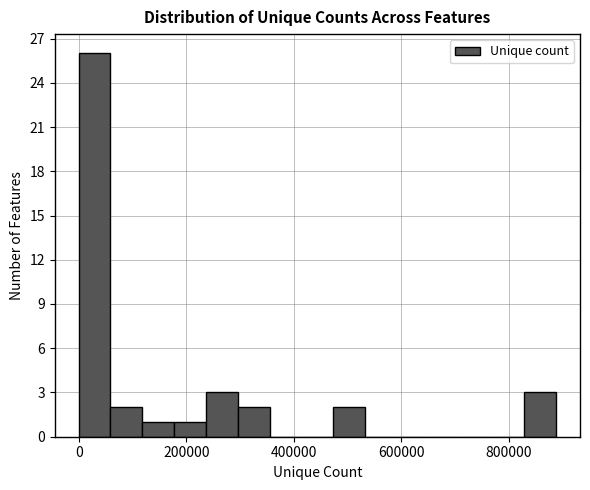

Around what value on the x-axis is the tallest bar? Give the approximate position of its centre, as read against the axis.

20000